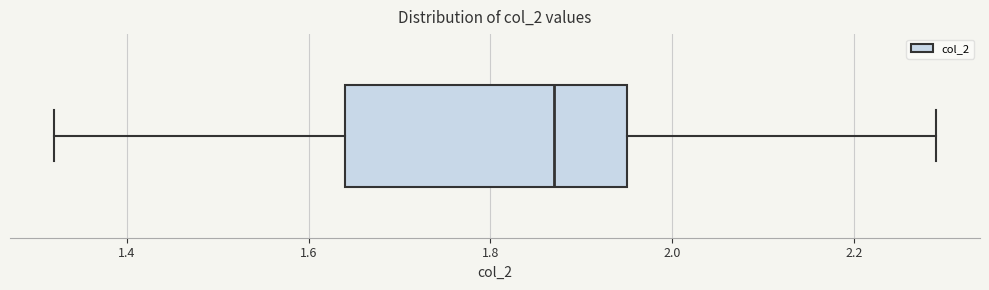

Transcribe this box plot: give where the median line is, the range the box spans, and where the two whiskers end, as read against the x-axis. The values are not printed on the chart, so give them approximately, as read against the axis.

median 1.88, box 1.64 to 1.96, whiskers 1.32 to 2.30